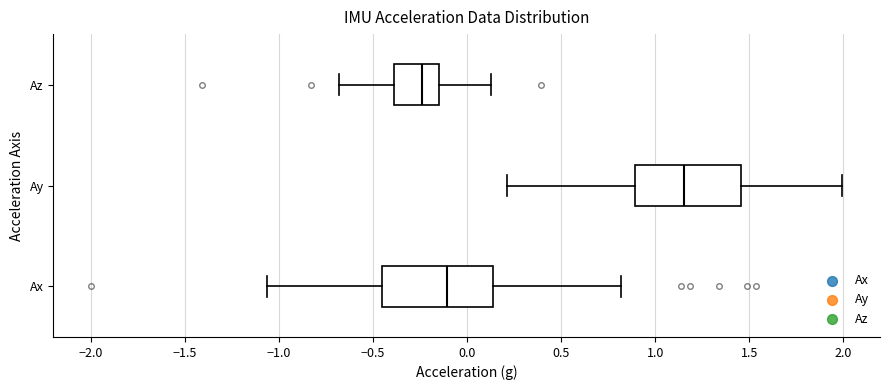

Which box has the furthest to the left median line?

Az